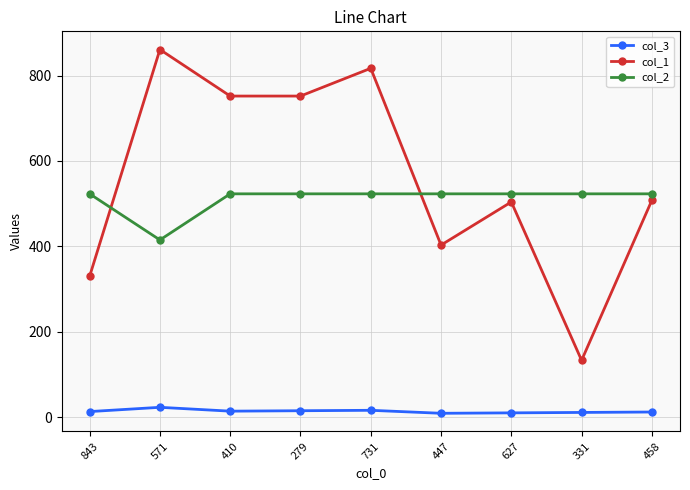

What position from the right is 331?

2